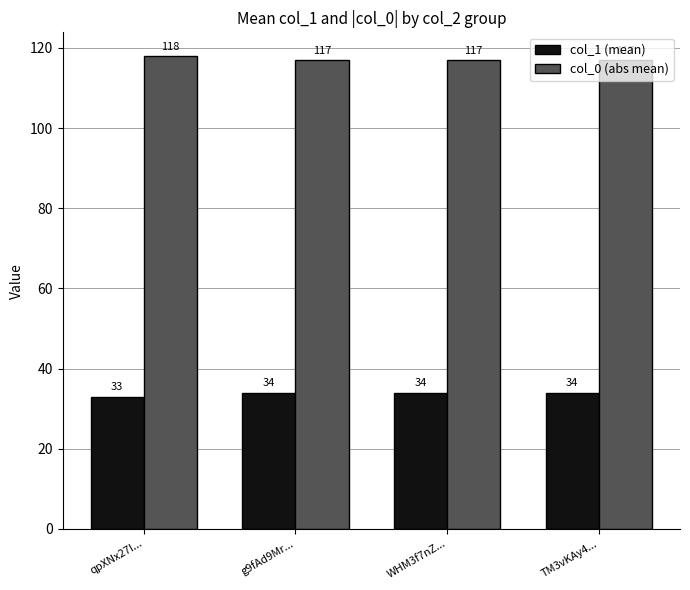

Which label corresponds to the smallest value in the chart?

qpXNx27I...